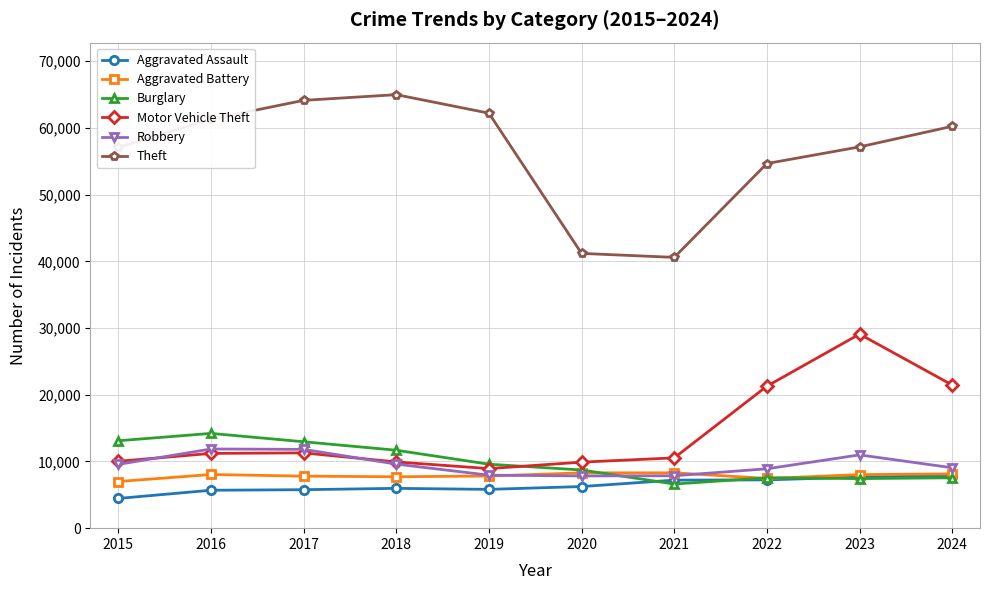

What is the difference between the highest and lowest values at 2024?

52691